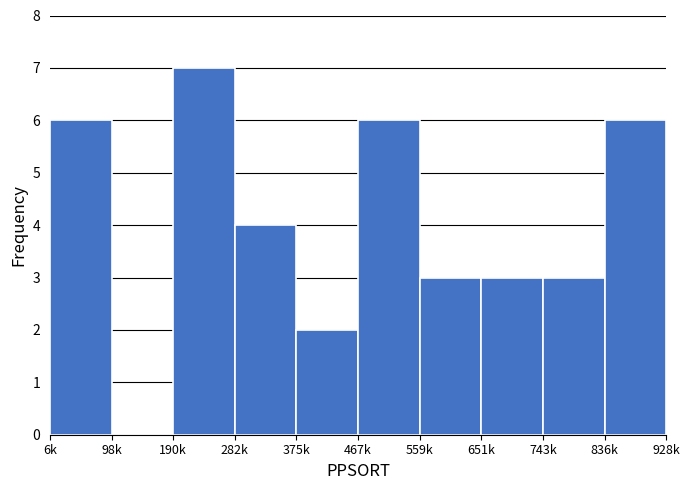

Reading right to left, what are all the values shown in this chart?

836k=6	743k=3	651k=3	559k=3	467k=6	375k=2	282k=4	190k=7	98k=0	6k=6